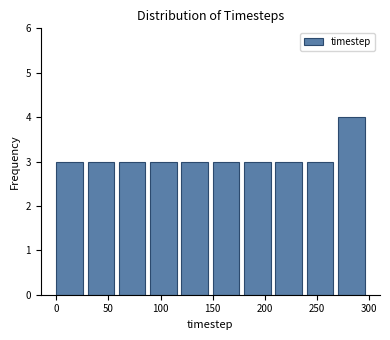

How tall is the bar that spans 0 to 30 on the x-axis? The values are not printed on the chart, so give them approximately, as read against the axis.

3